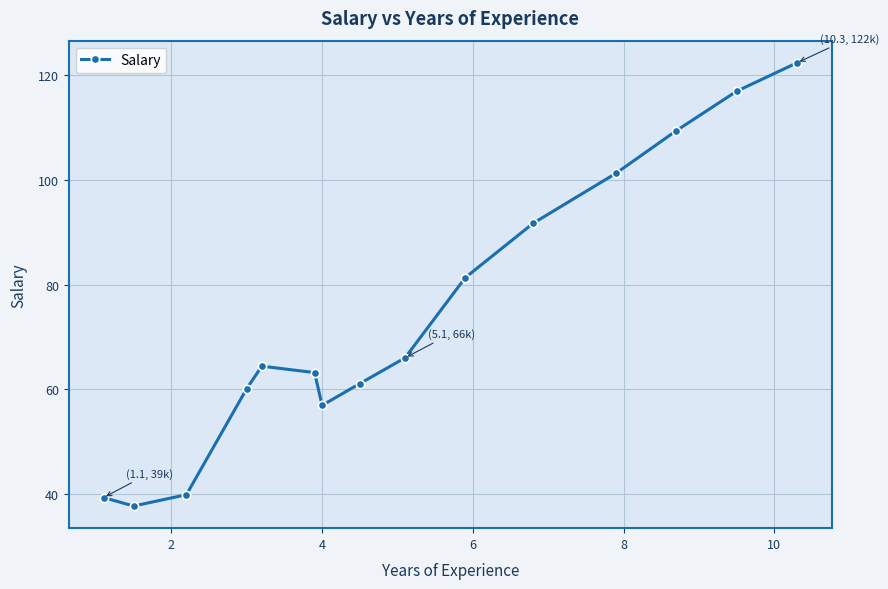

How many points are higher than both their immediate neighbors (excluding endpoints)?

1